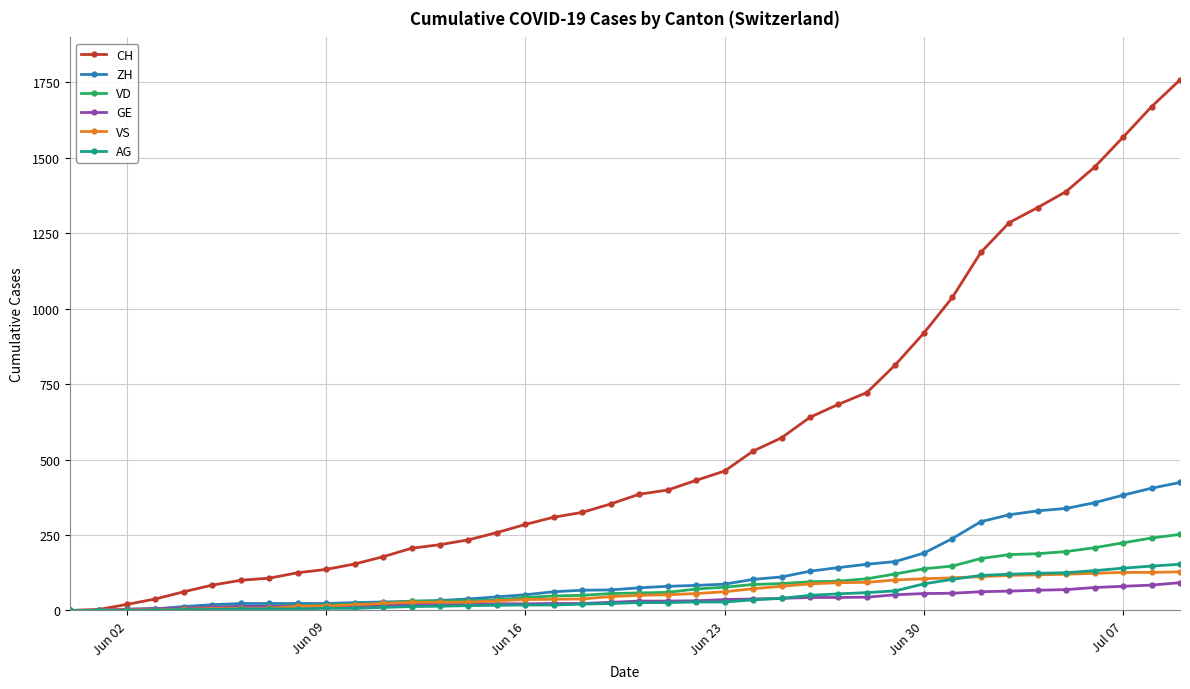

What is the value of the GE point at the 11th from the left?

16